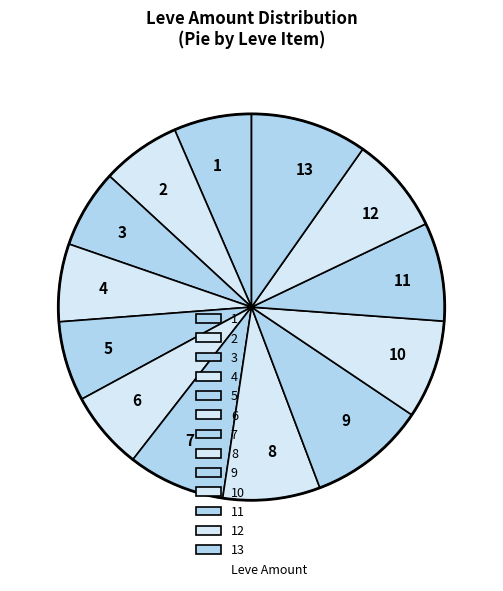

Is the sum of 9 and 11 greater than half?

No